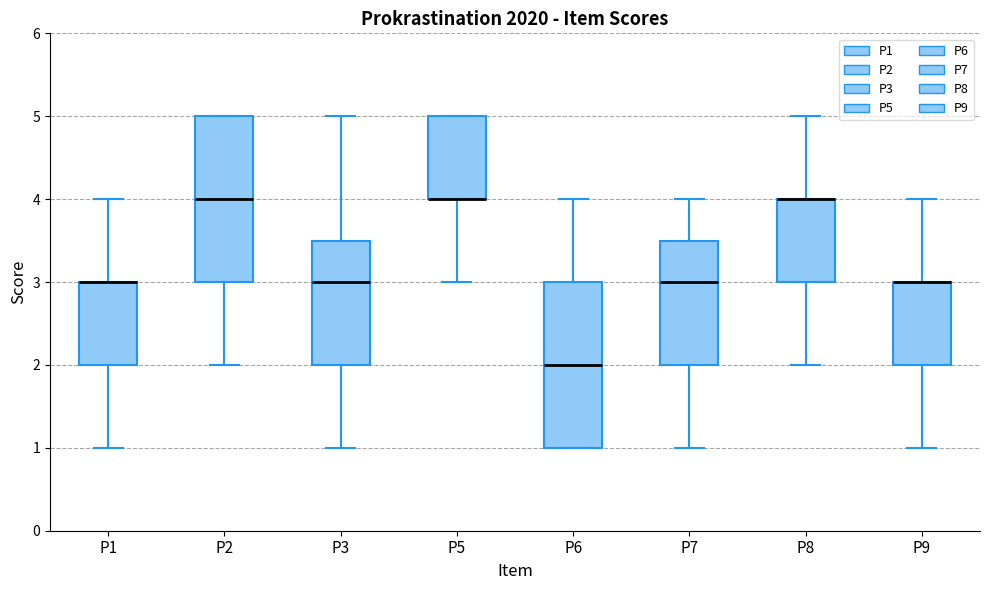

Reading left to right, transcribe this box plot: for each box, give where its median line is, the range the box spans, and where its two whiskers end, as read against the y-axis. The values are not printed on the chart, so give them approximately, as read against the axis.

P1: median 3.0 (drawn on the box's upper edge), box 2.0 to 3.0, whiskers 1.0 to 4.0
P2: median 4.0, box 3.0 to 5.0, whiskers 2.0 to 5.0
P3: median 3.0, box 2.0 to 3.5, whiskers 1.0 to 5.0
P5: median 4.0 (drawn on the box's lower edge), box 4.0 to 5.0, whiskers 3.0 to 5.0
P6: median 2.0, box 1.0 to 3.0, whiskers 1.0 to 4.0
P7: median 3.0, box 2.0 to 3.5, whiskers 1.0 to 4.0
P8: median 4.0 (drawn on the box's upper edge), box 3.0 to 4.0, whiskers 2.0 to 5.0
P9: median 3.0 (drawn on the box's upper edge), box 2.0 to 3.0, whiskers 1.0 to 4.0